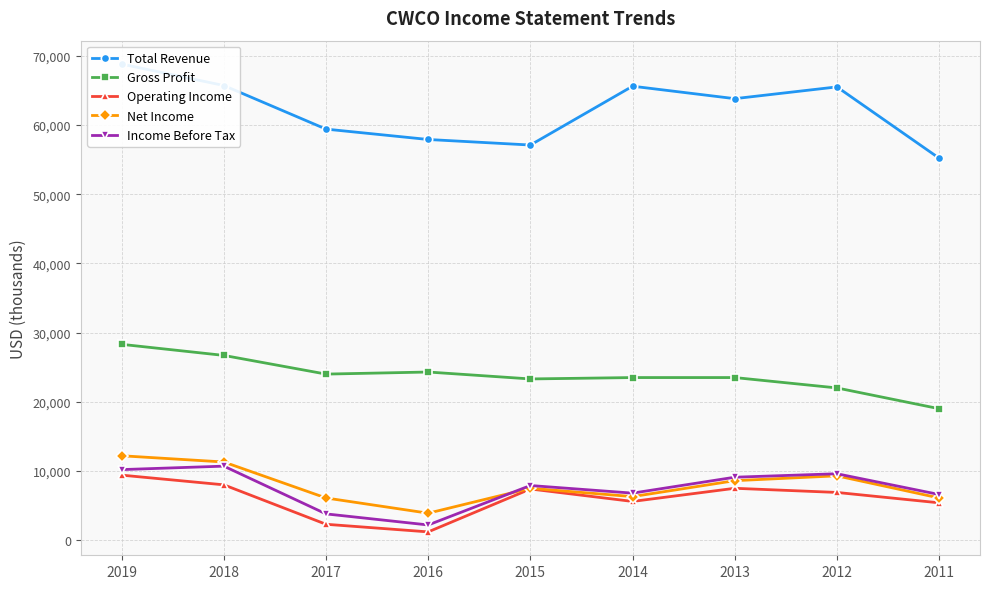

At which label does Operating Income first exceed 6900?

2019